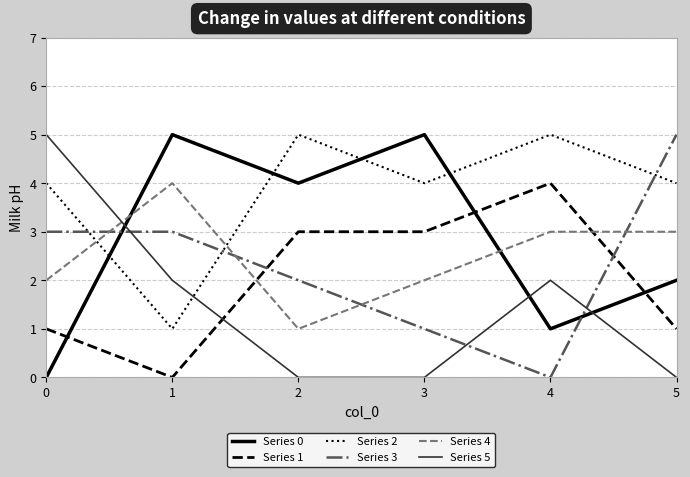

What is the greatest value displayed?

5